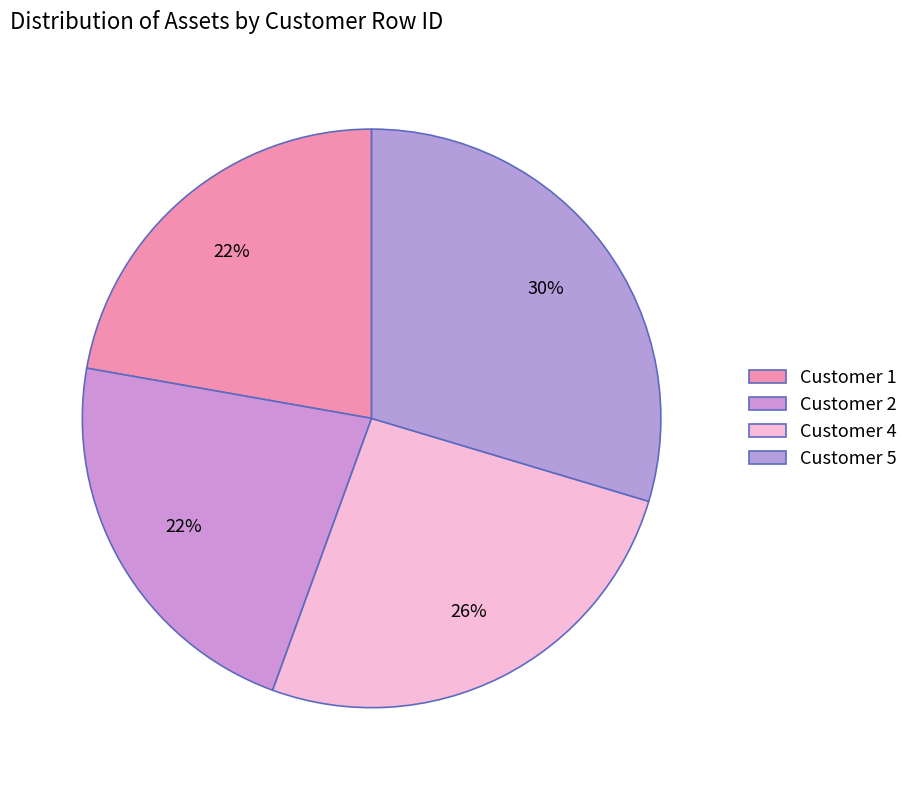

How many segments does this pie chart have?

4